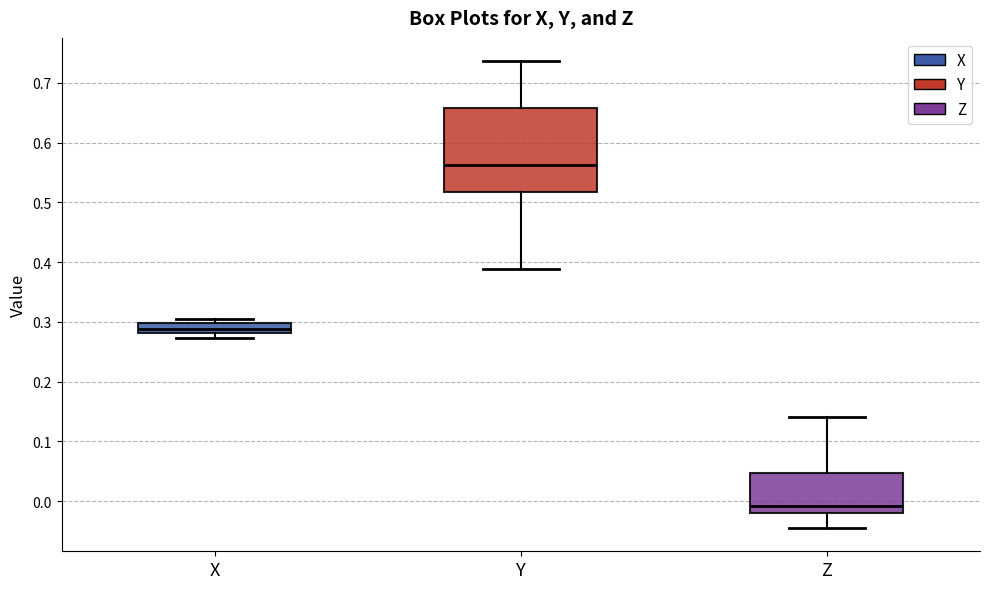

Where is the upper edge of the box for Y on the y-axis? The values are not printed on the chart, so give them approximately, as read against the axis.

0.66